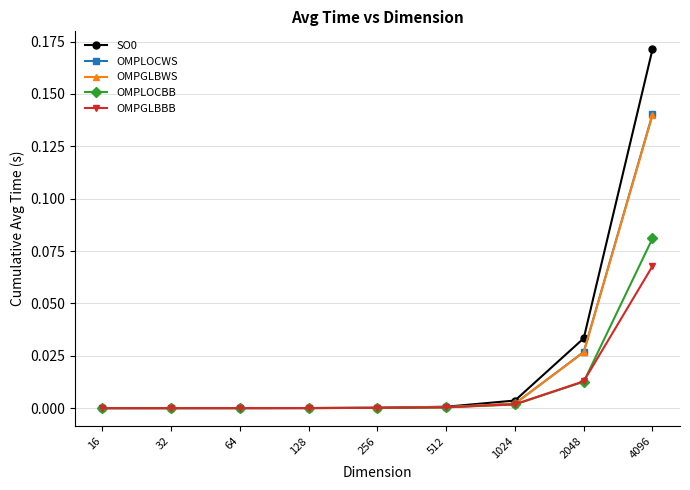

The value of OMPGLBWS at 128 is 0.0. True or false?

True